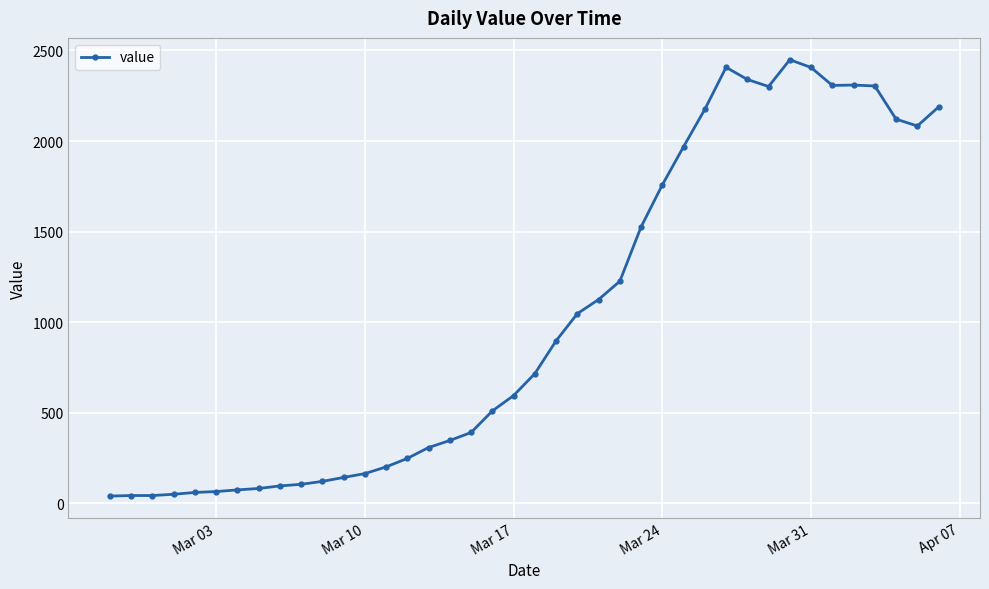

What is the greatest value displayed?

2449